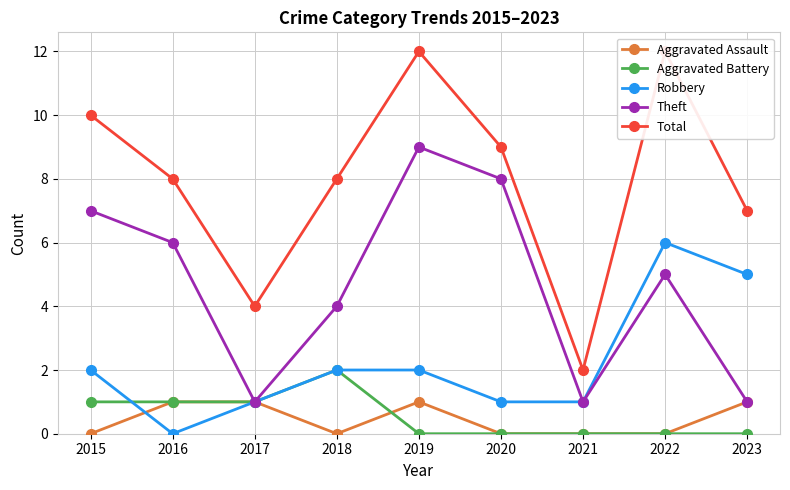

What is the total value across all series at 2019?

24